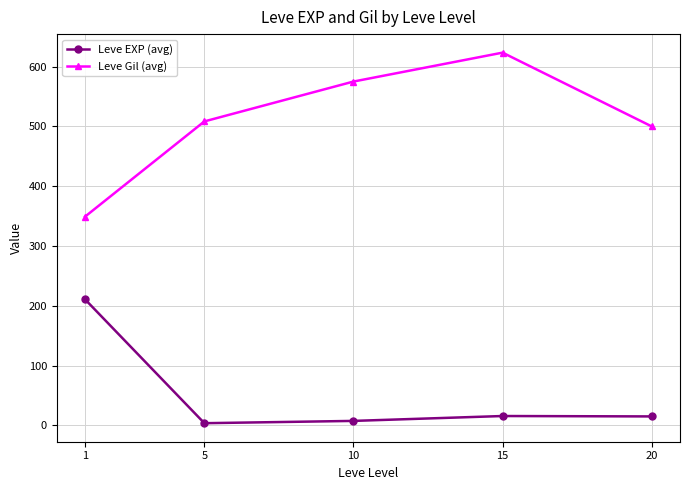

Where does the Leve Gil (avg) series first go above 508?

5